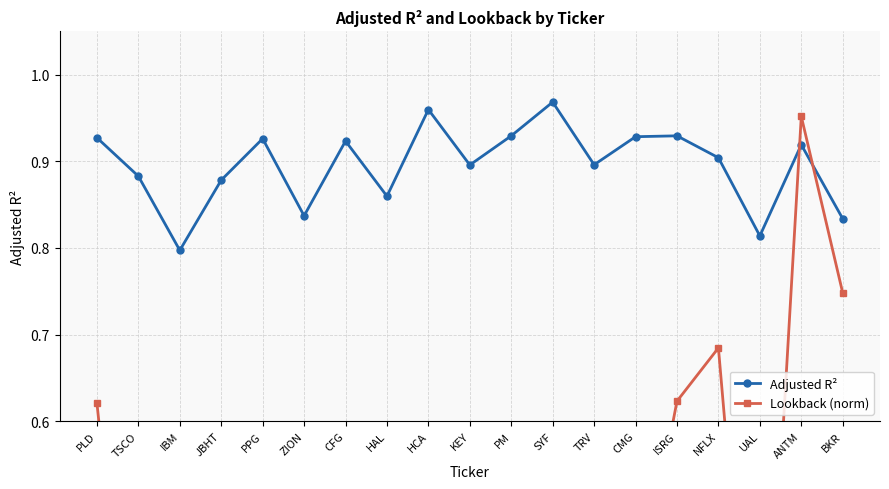

Which series has the widest spread of values?

Lookback (norm)